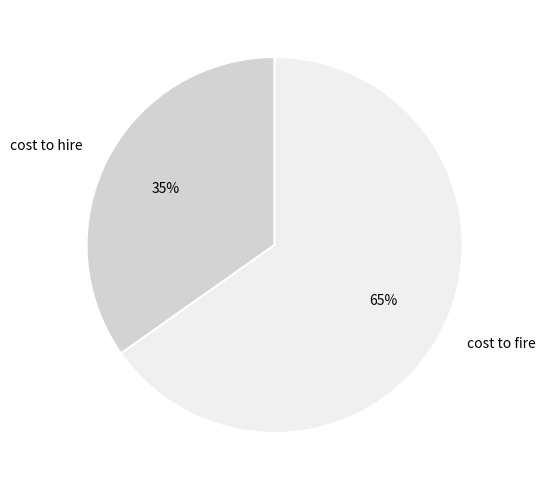

To the nearest percent, what portion does cost to hire represent?

35%